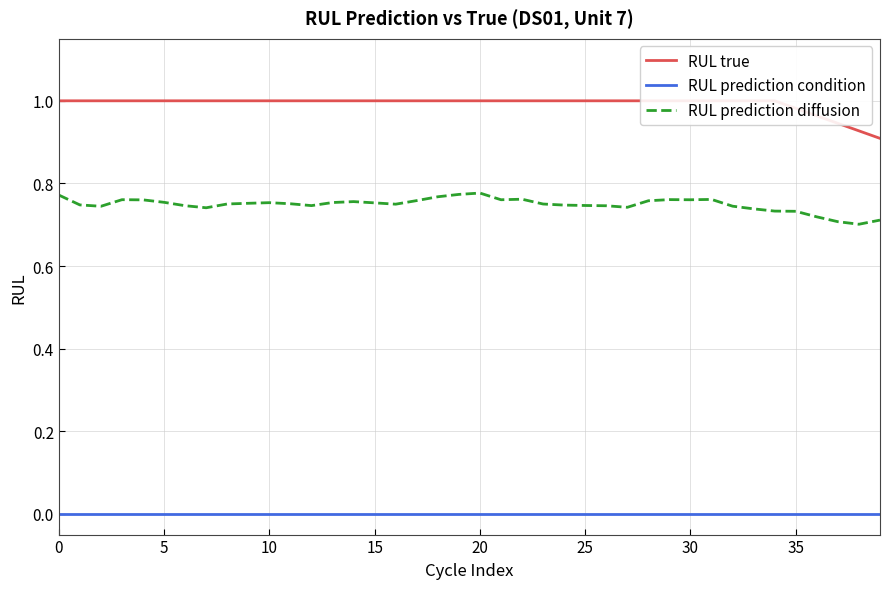

How many RUL prediction diffusion values are between 0 and 1?

40